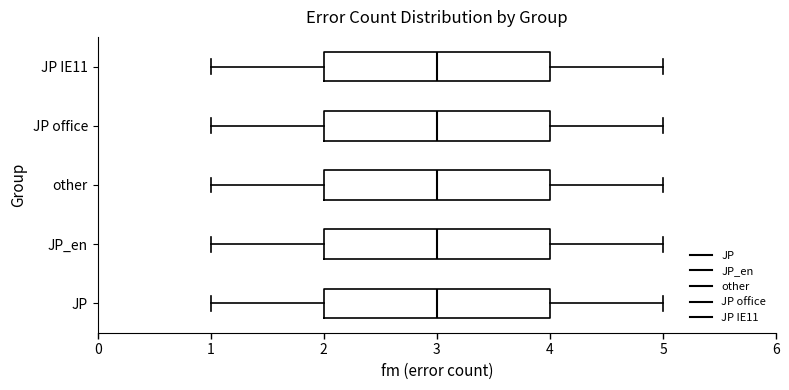

Reading bottom to top, read every box against the x-axis: the position of its median line, the range the box covers, and the ends of its whiskers. The values are not printed on the chart, so give them approximately, as read against the axis.

JP: median 3, box 2 to 4, whiskers 1 to 5
JP_en: median 3, box 2 to 4, whiskers 1 to 5
other: median 3, box 2 to 4, whiskers 1 to 5
JP office: median 3, box 2 to 4, whiskers 1 to 5
JP IE11: median 3, box 2 to 4, whiskers 1 to 5